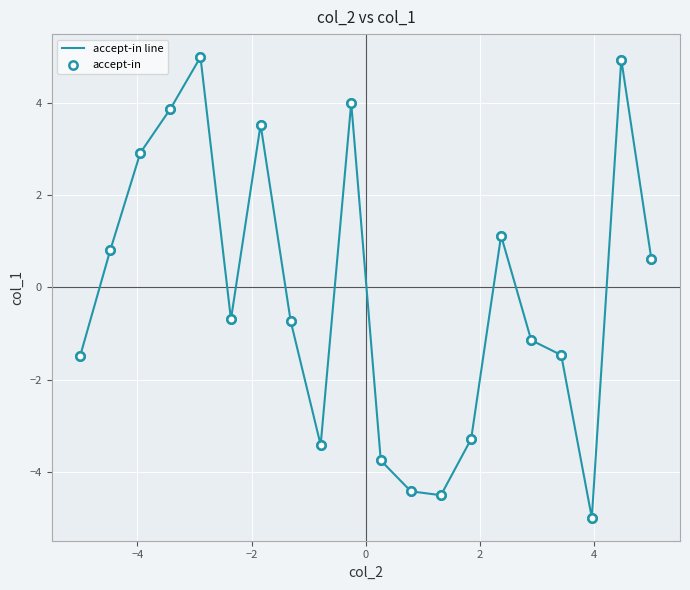

What is the maximum value shown in the chart?

5.0